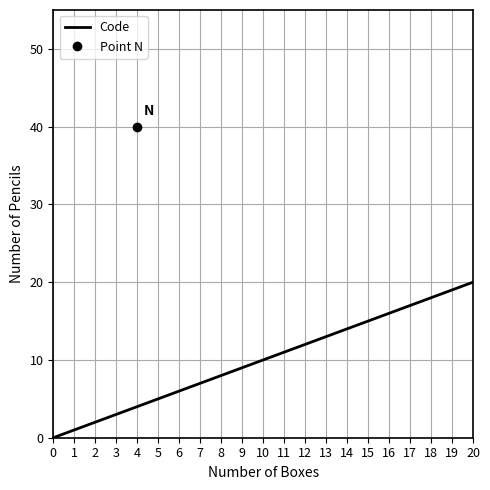

Approximately how many times larger is the value at 16 compared to 18?

0.9